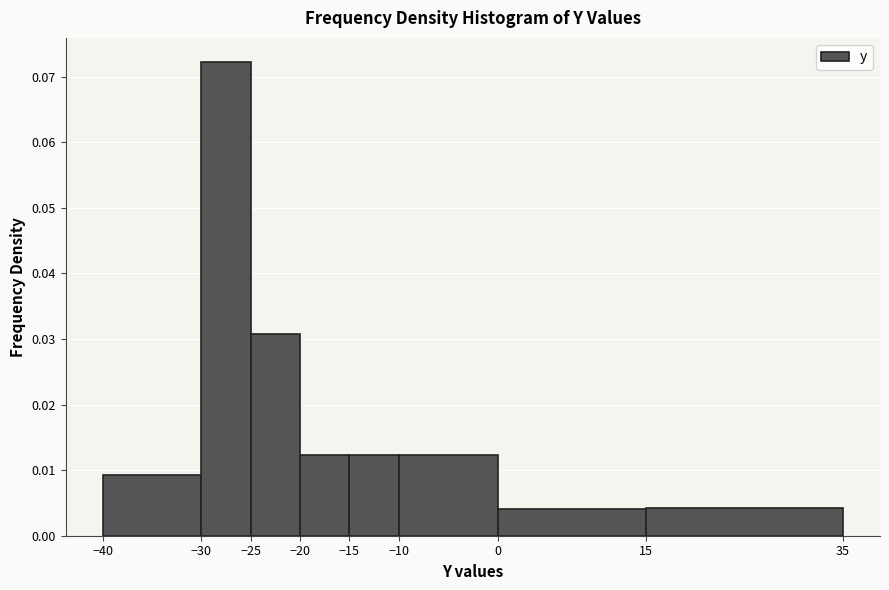

Reading left to right, transcribe this chart: for each bar, give the range it covers on the x-axis and its height. The values are not printed on the chart, so give them approximately, as read against the axis.

-40 to -30: 0.009
-30 to -25: 0.072
-25 to -20: 0.031
-20 to -15: 0.012
-15 to -10: 0.012
-10 to 0: 0.012
0 to 15: 0.004
15 to 35: 0.004